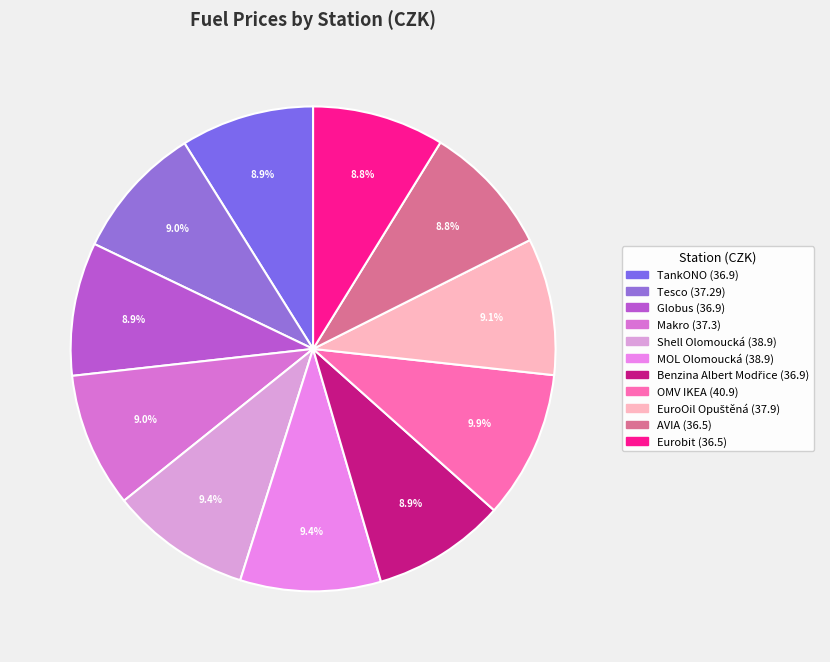

Does any single category account for the majority?

No